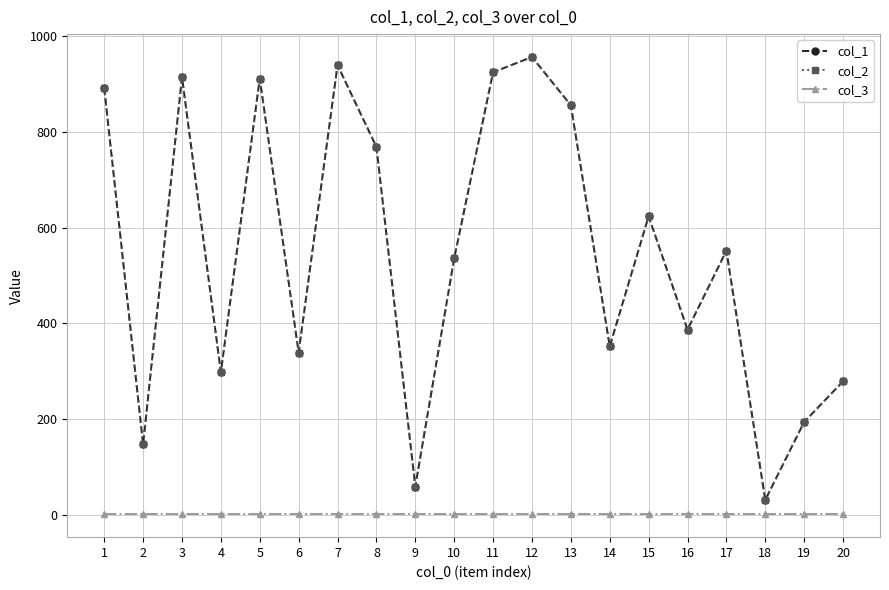

Reading right to left, transcribe all the data shown in this chart.

col_1: 279	194	31	552	387	624	352	856	957	925	536	59	769	940	339	912	298	915	147	892
col_2: 279	194	31	552	387	624	352	856	957	925	536	59	769	940	339	912	298	915	147	892
col_3: 1	1	1	1	1	1	1	1	1	1	1	1	1	1	1	1	1	1	1	1